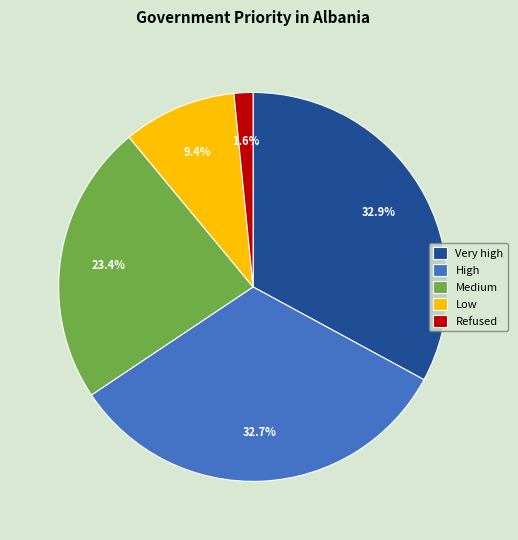

True or false: Medium accounts for 11% of the total.

False